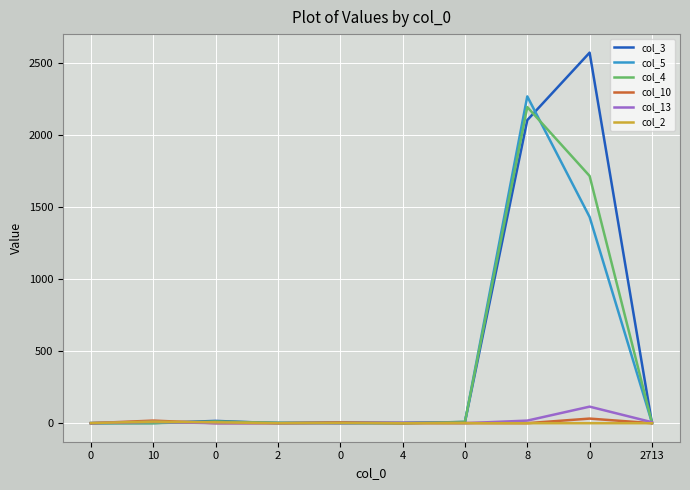

How many interior local peaks does the col_4 series have?

2